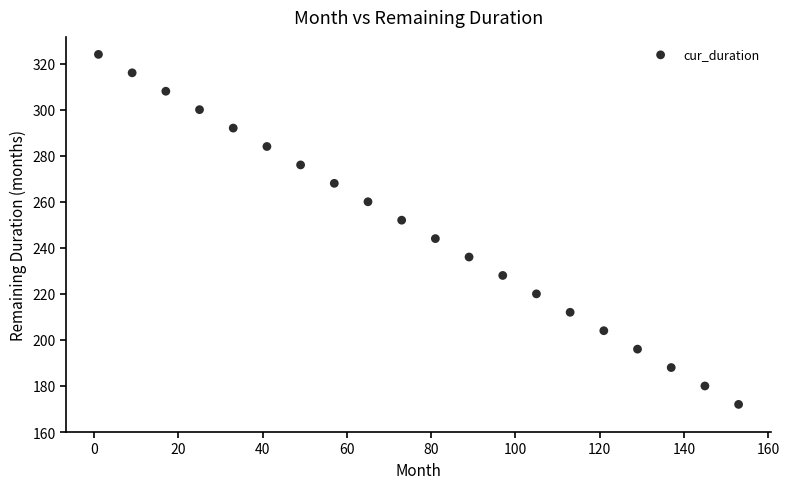

What is the range of X values (max minus min)?

152